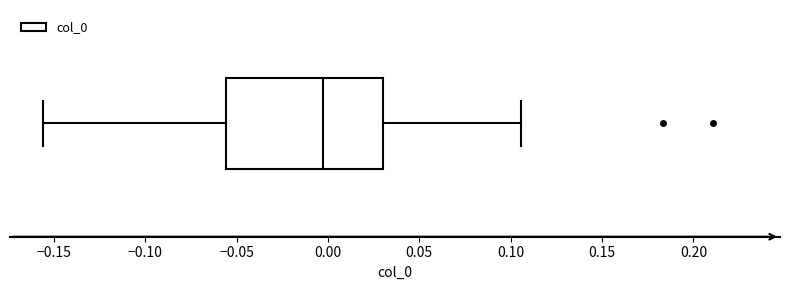

Where is the right edge of the box on the x-axis? The values are not printed on the chart, so give them approximately, as read against the axis.

0.030